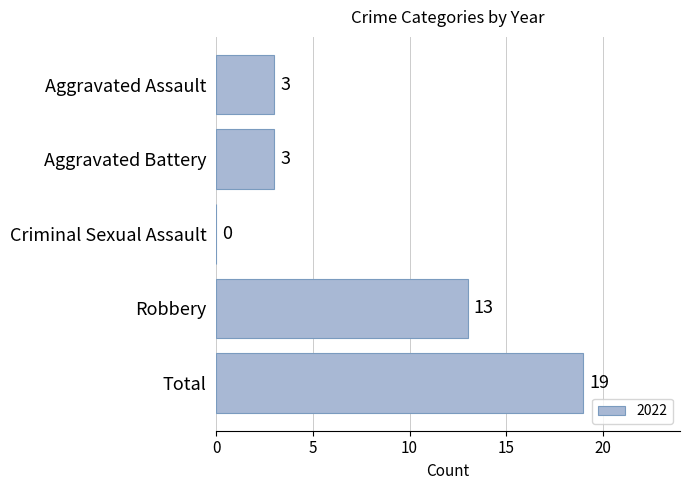

What is the greatest value displayed?

19